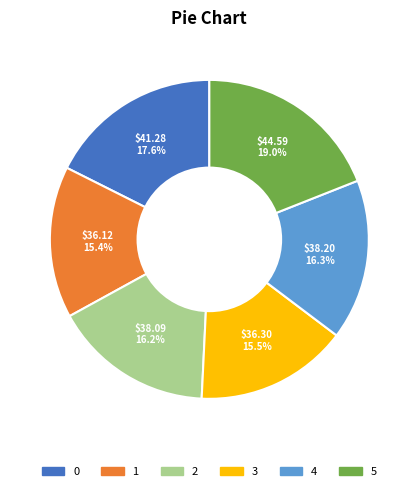

Between 4 and 5, which is larger?

5